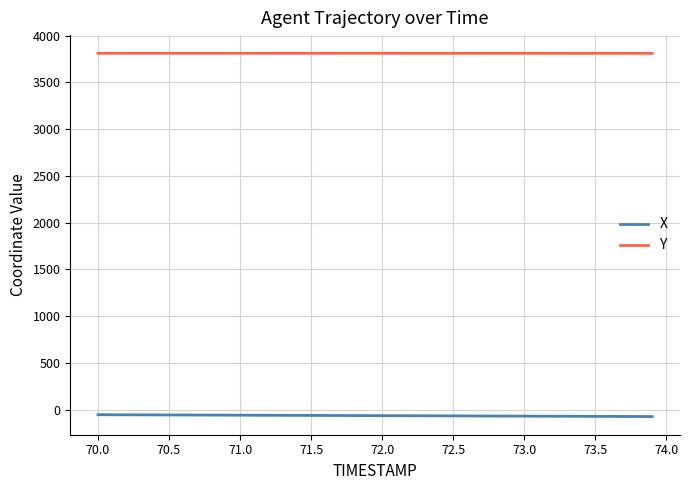

How many series are shown in this chart?

2